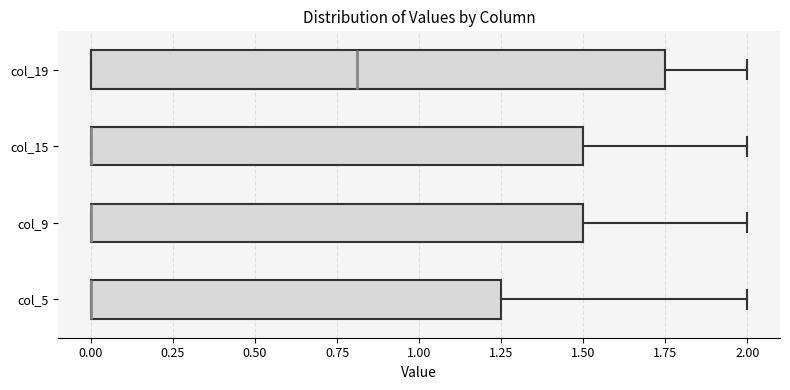

Where is the left edge of the box for col_5 on the x-axis? The values are not printed on the chart, so give them approximately, as read against the axis.

0.00